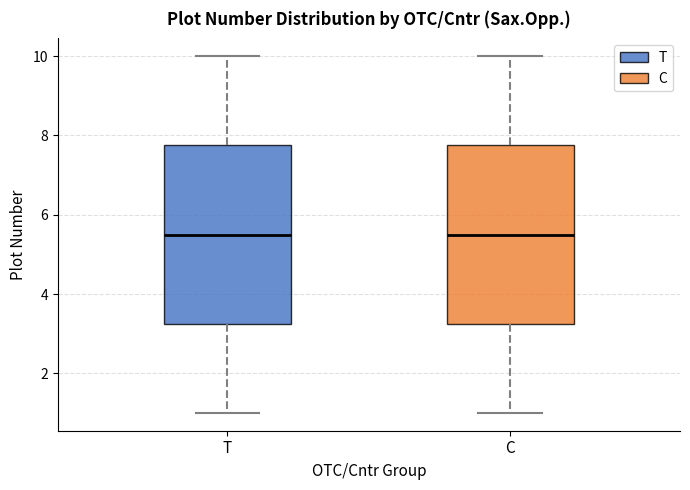

Reading left to right, read every box against the y-axis: the position of its median line, the range the box covers, and the ends of its whiskers. The values are not printed on the chart, so give them approximately, as read against the axis.

T: median 5.6, box 3.2 to 7.8, whiskers 1.0 to 10.0
C: median 5.6, box 3.2 to 7.8, whiskers 1.0 to 10.0